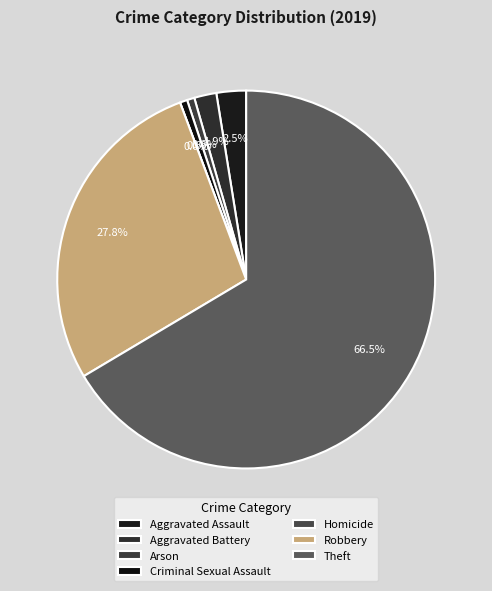

Which category has the smallest portion of the pie?

Homicide